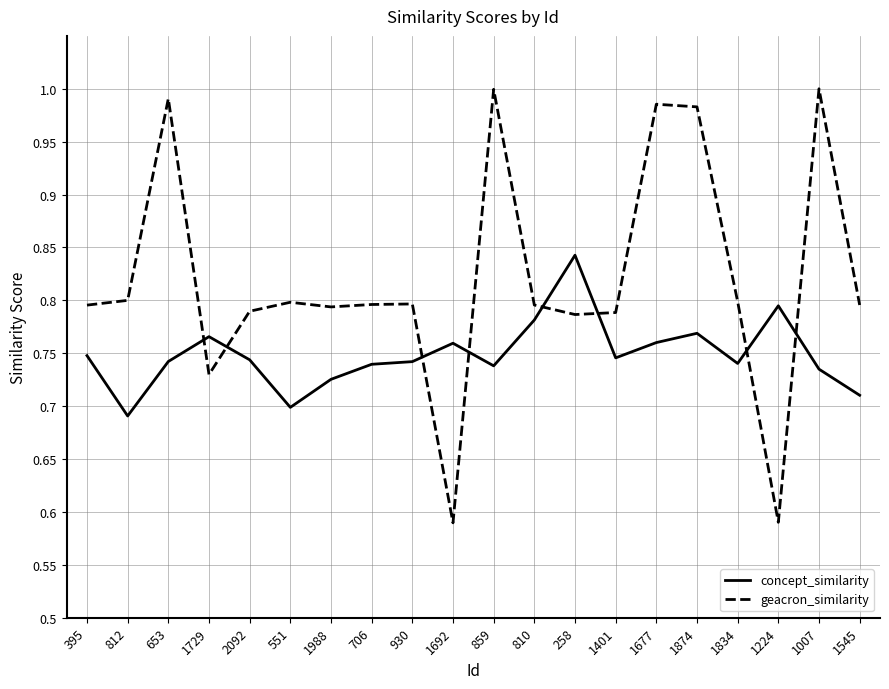

Is the value of geacron_similarity at 1007 greater than the value of concept_similarity at 1729?

Yes